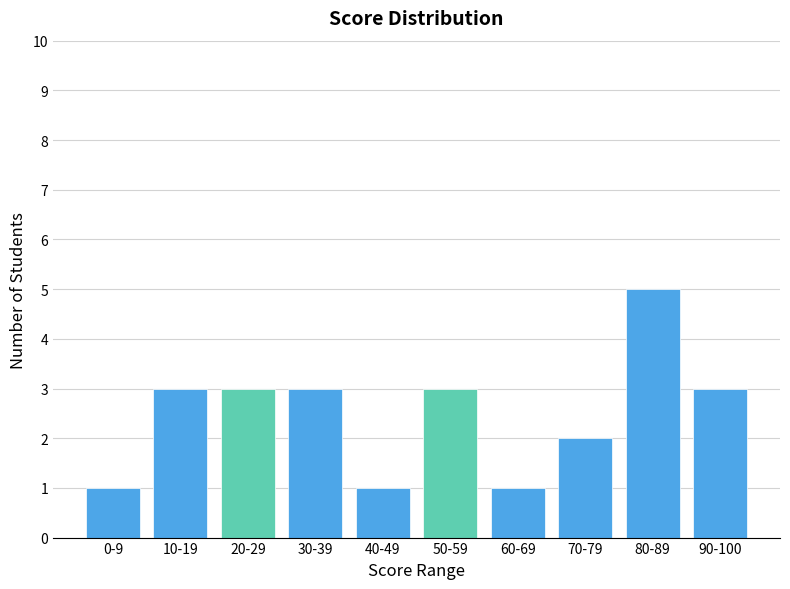

Reading right to left, transcribe all the data shown in this chart.

3	5	2	1	3	1	3	3	3	1